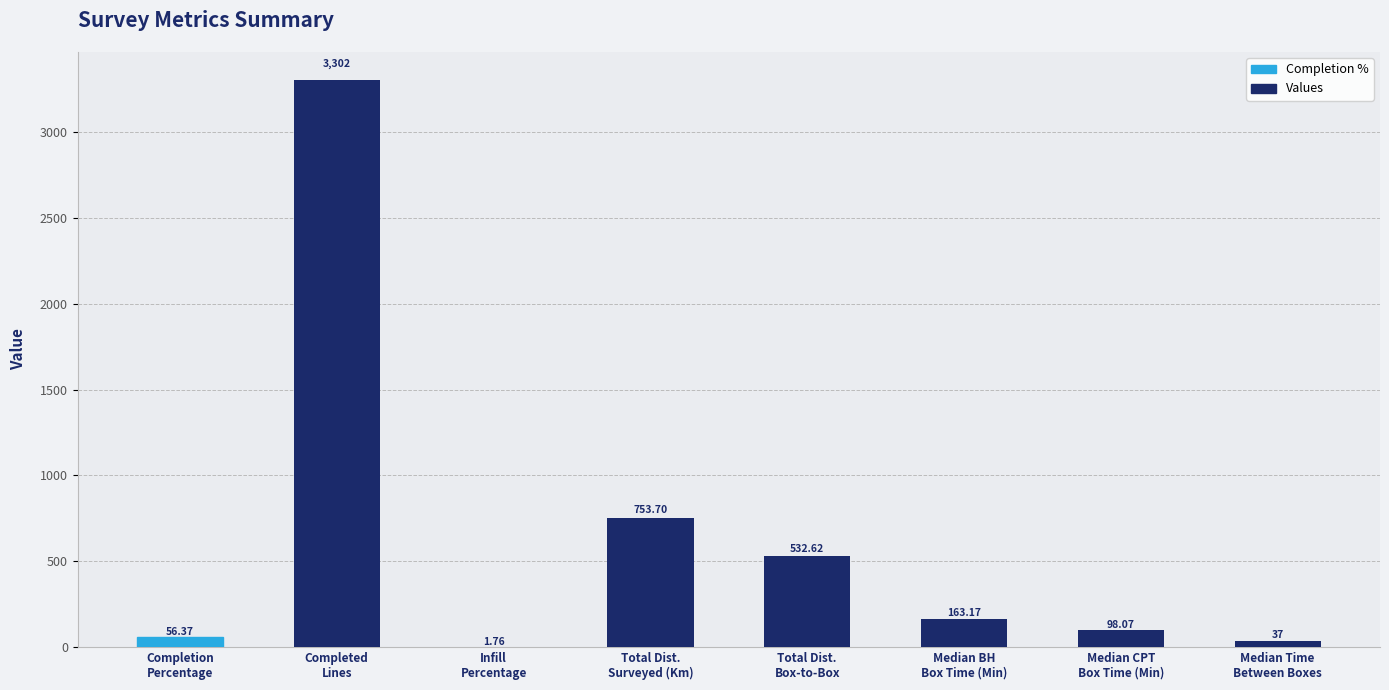

What is the change in value from Completion
Percentage to Infill
Percentage?

-54.6